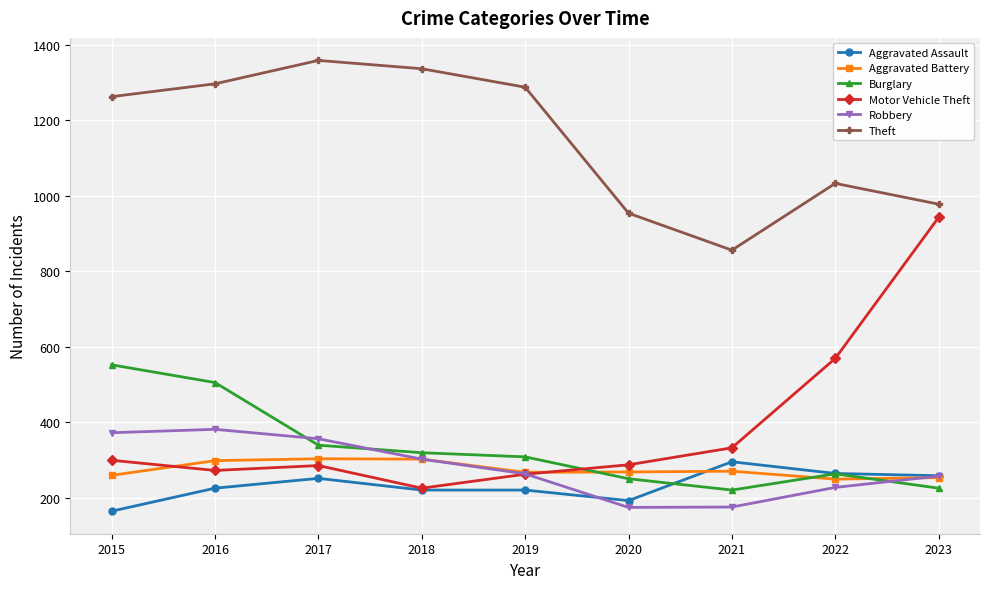

True or false: Theft and Robbery cross at least once.

False